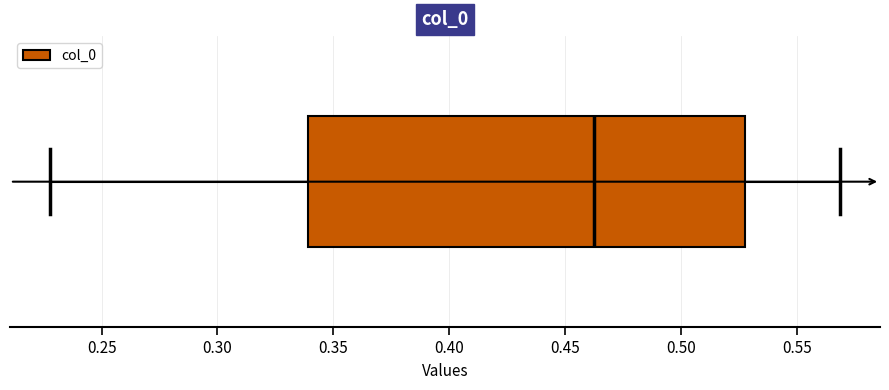

Transcribe this box plot: give where the median line is, the range the box spans, and where the two whiskers end, as read against the x-axis. The values are not printed on the chart, so give them approximately, as read against the axis.

median 0.465, box 0.340 to 0.530, whiskers 0.230 to 0.570